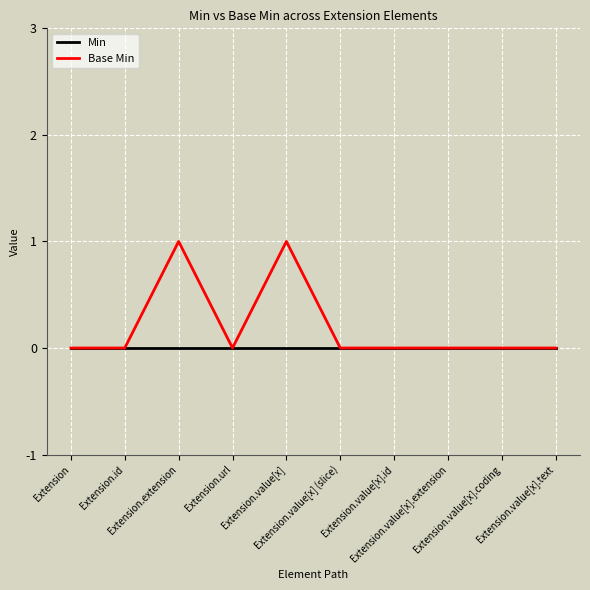

Which series has the largest range (max minus min)?

Base Min